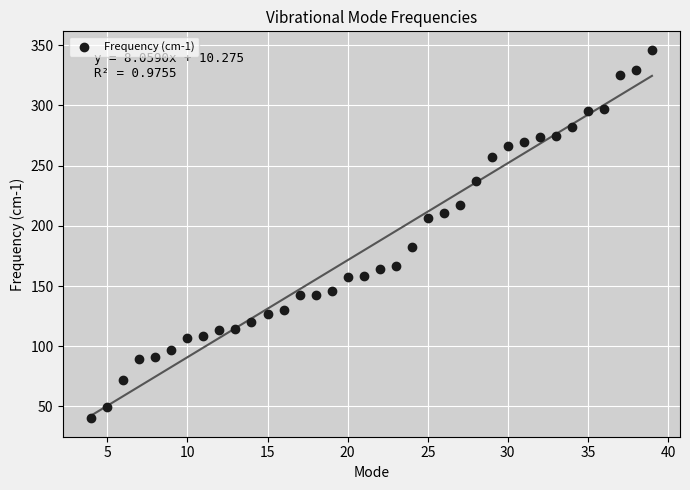

What Y value in the scatter plot is closest to 193?

182.6